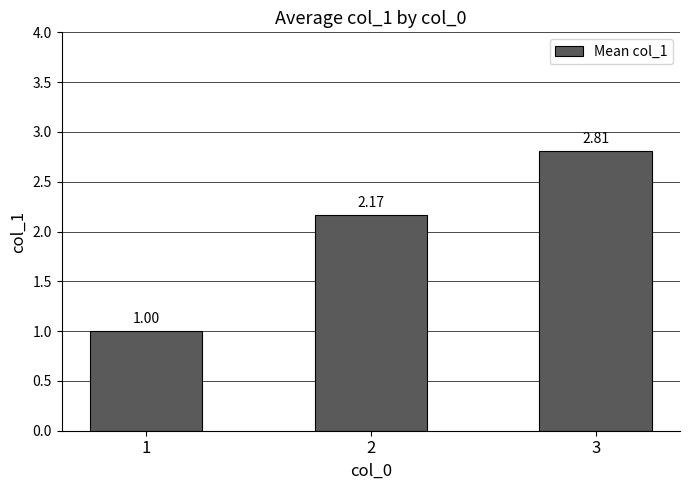

Are the bars horizontal?

No